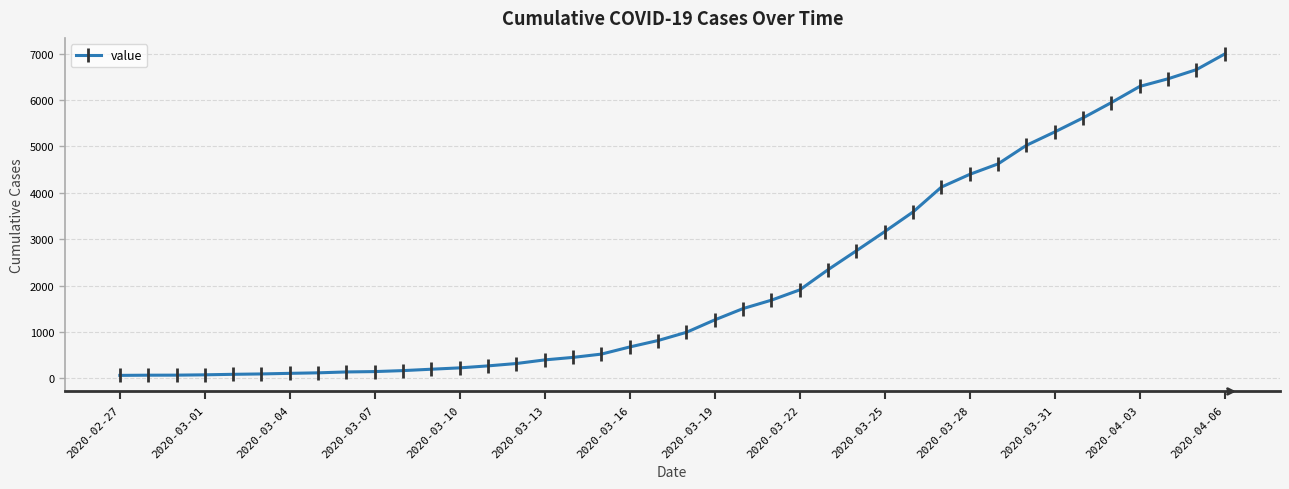

What is the difference between the maximum and second lowest values?

6927